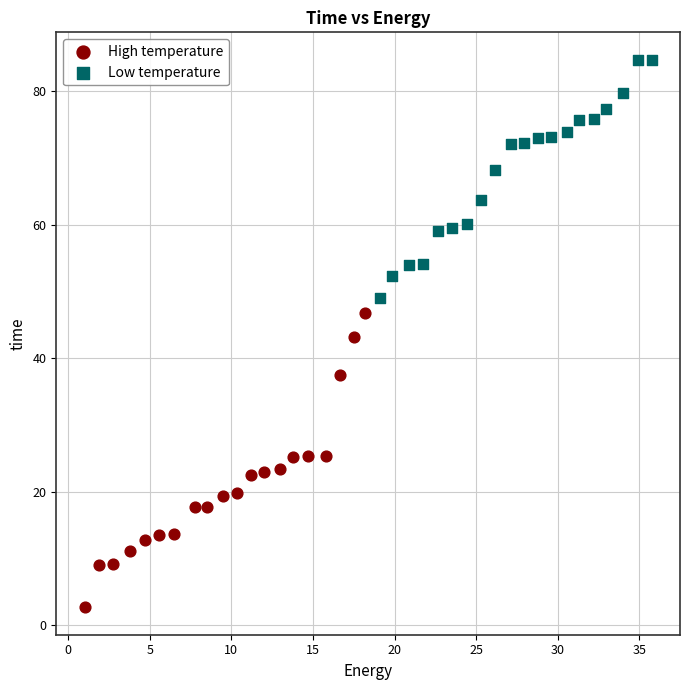

Which series has the widest spread of Y values?

High temperature